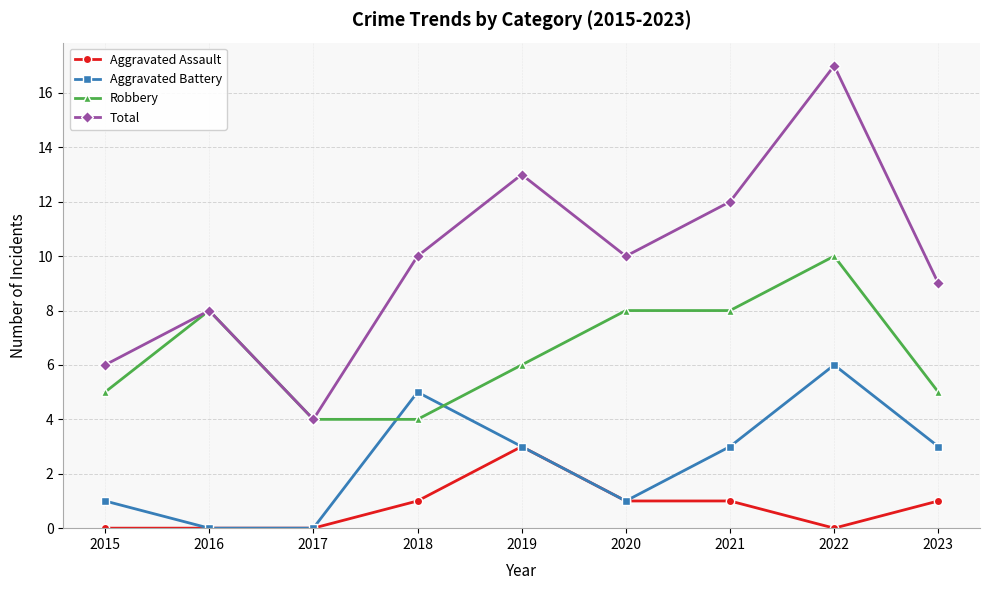

At which label does Total reach its peak?

2022